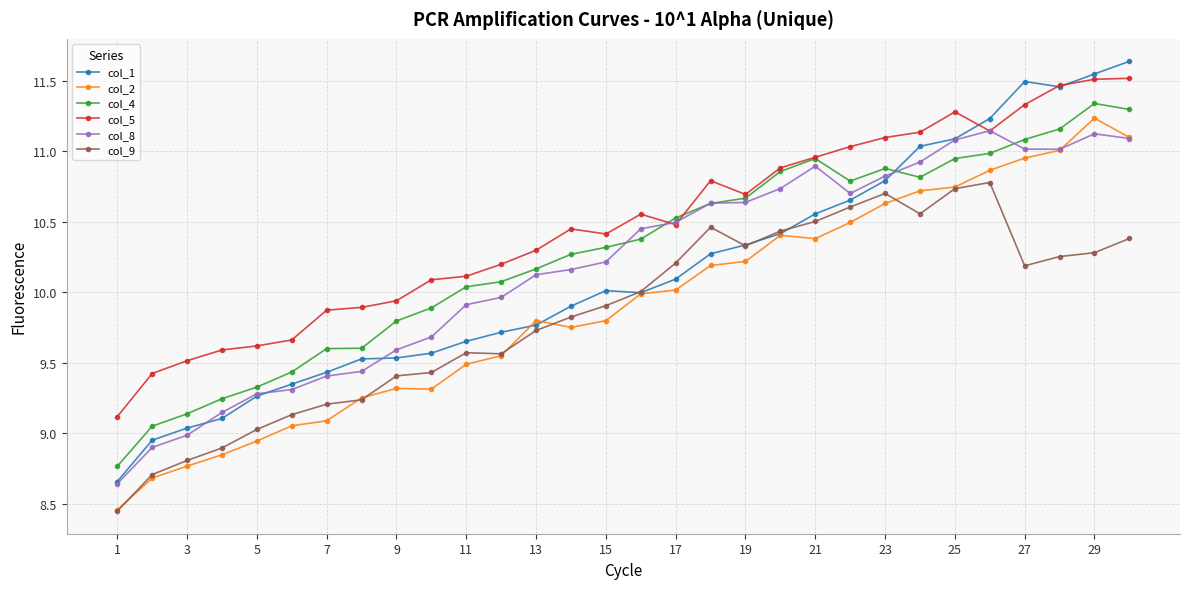

Which series has the largest total across all categories?

col_5